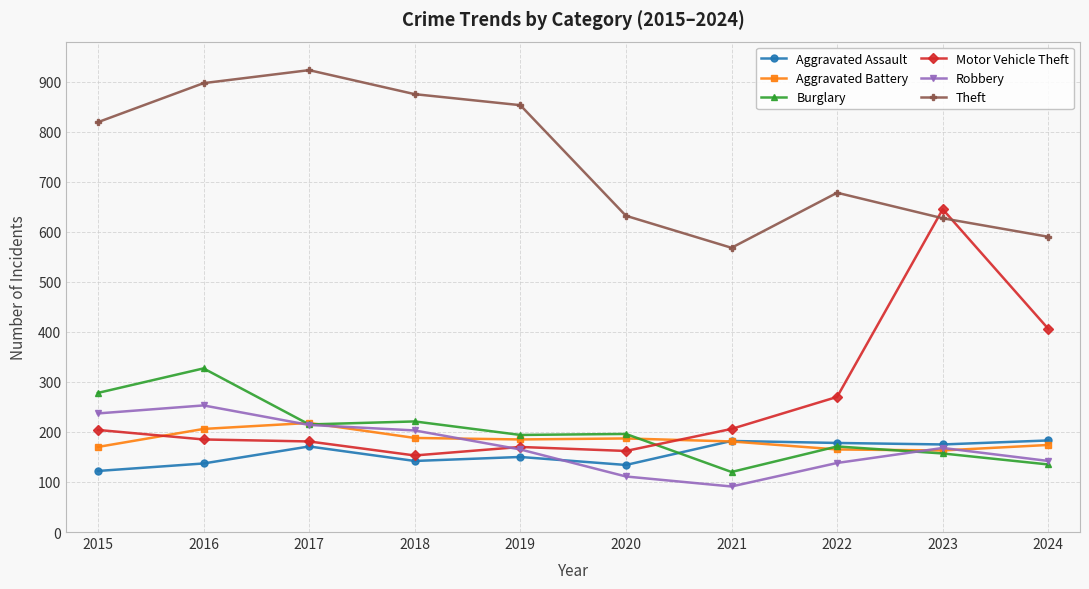

What is the sum of the Theft values at 2023 and 2021?

1195